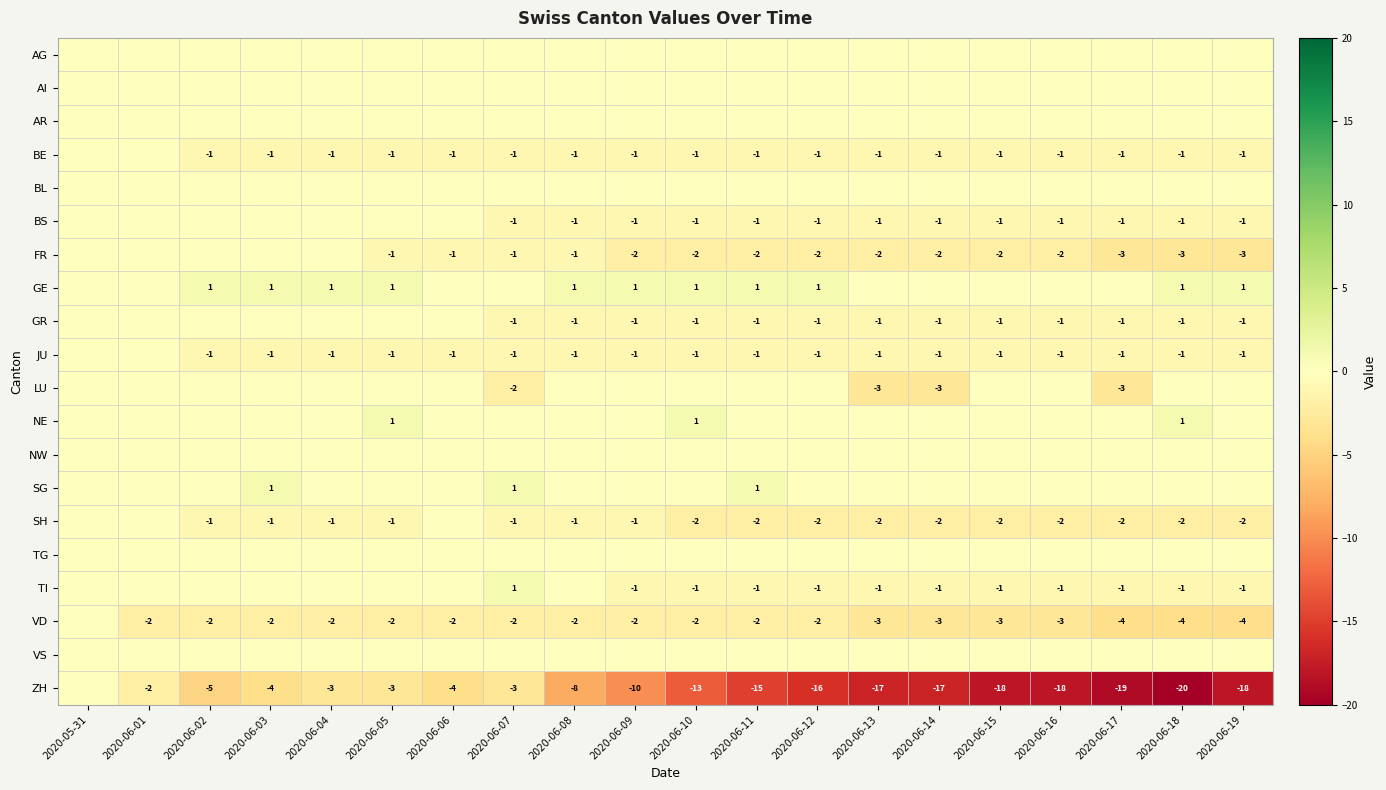

The value of FR at 2020-06-18 is -1. True or false?

False